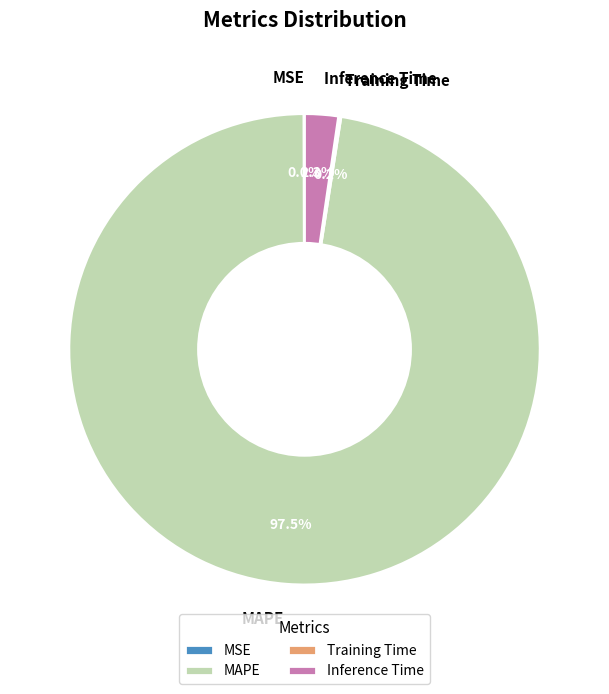

What is the majority slice?

MAPE